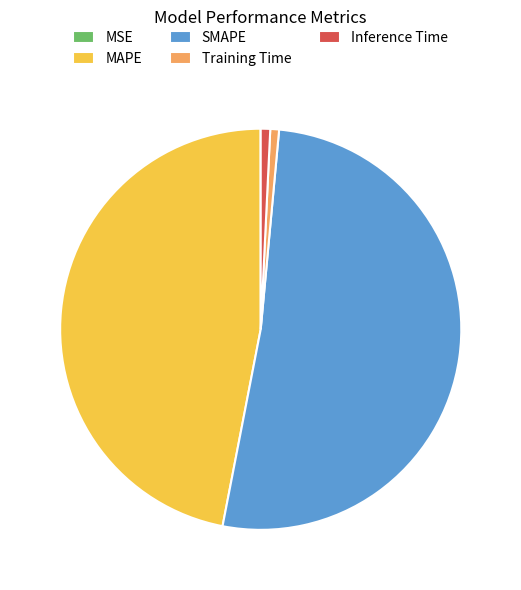

Is the sum of SMAPE and MAPE greater than half?

Yes